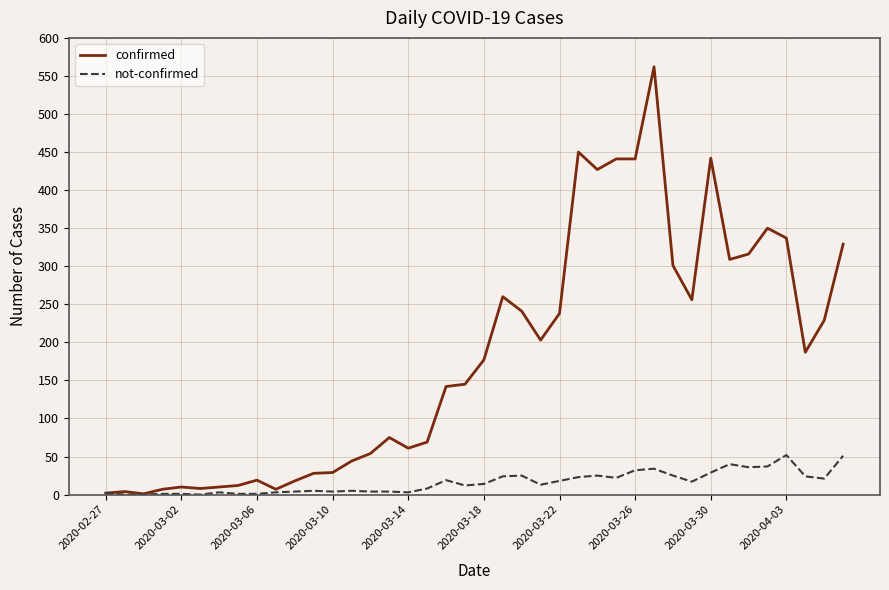

Which series has the largest range (max minus min)?

confirmed